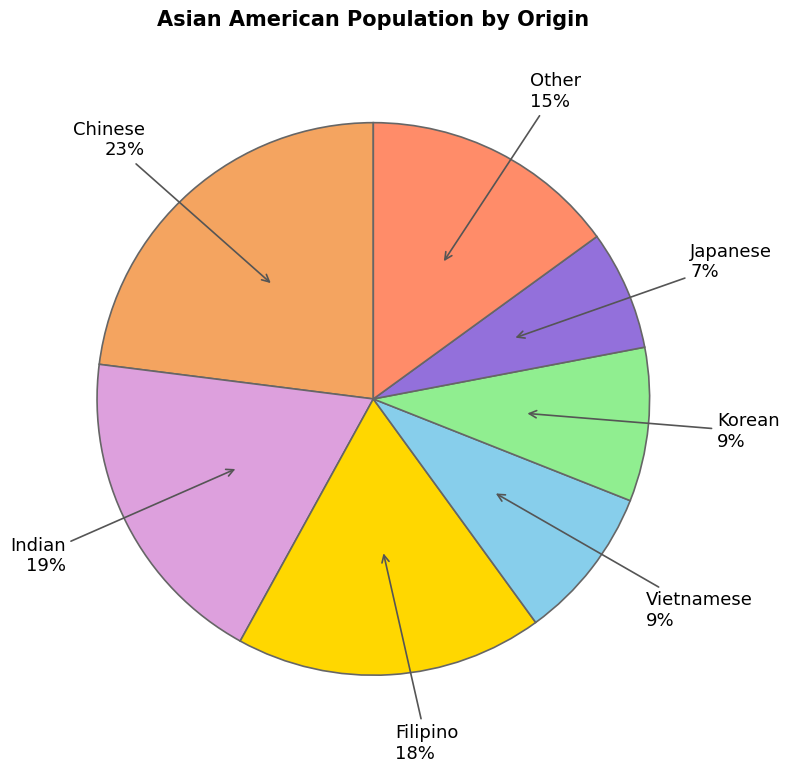

Approximately how many times larger is the value at Chinese compared to Japanese?

3.3